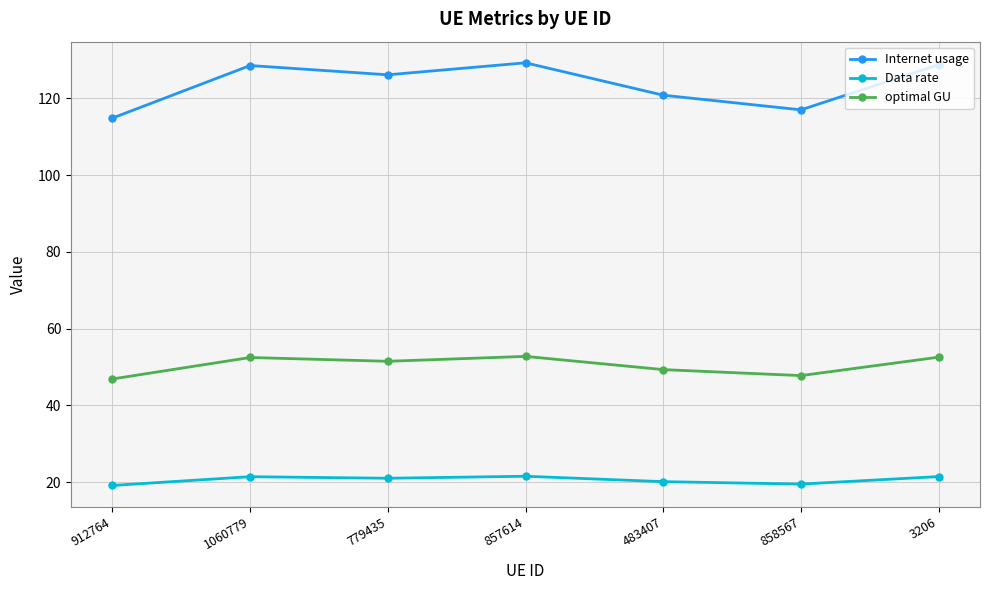

True or false: Data rate and optimal GU intersect in this chart.

False